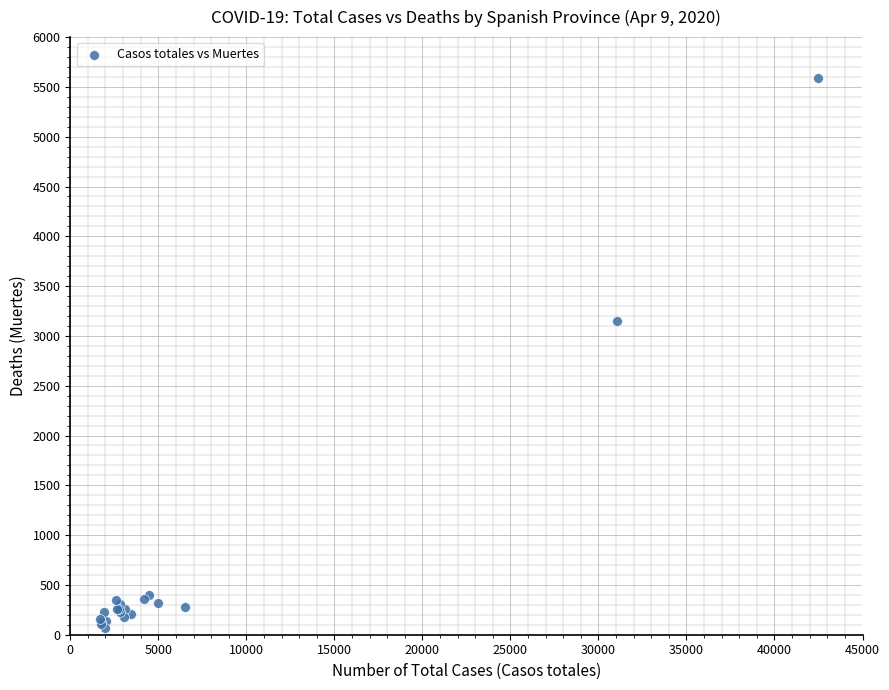

What Y value in the scatter plot is closest to 2826?

3148